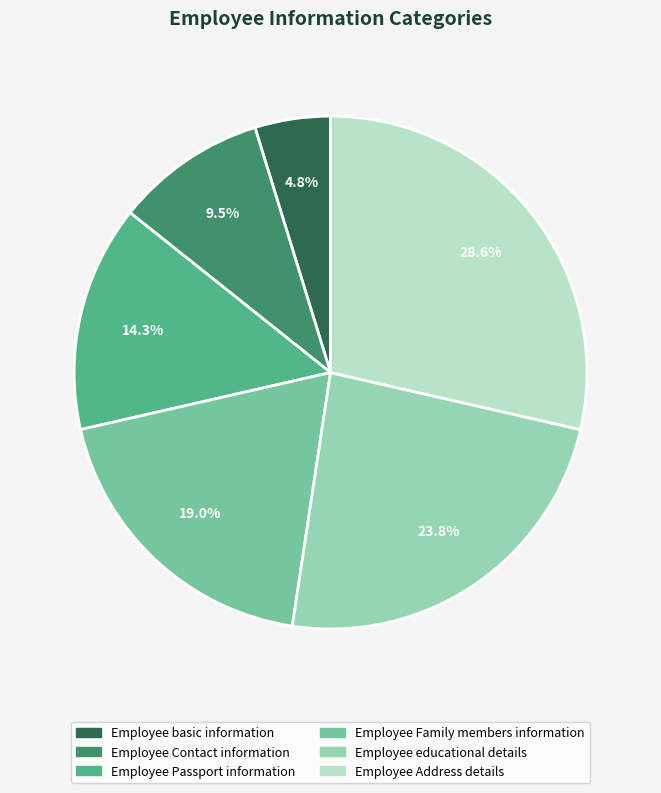

How many slices are in this pie chart?

6